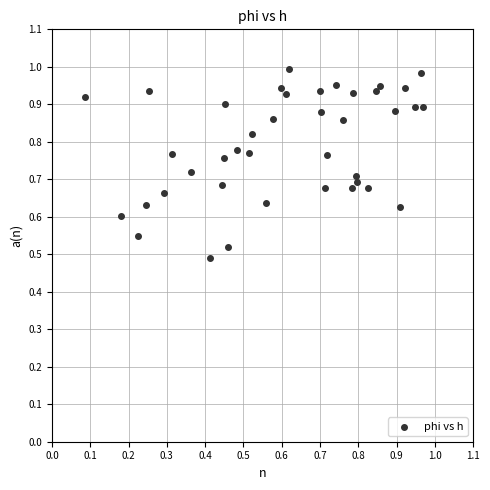

How many points are shown in the scatter plot?

40